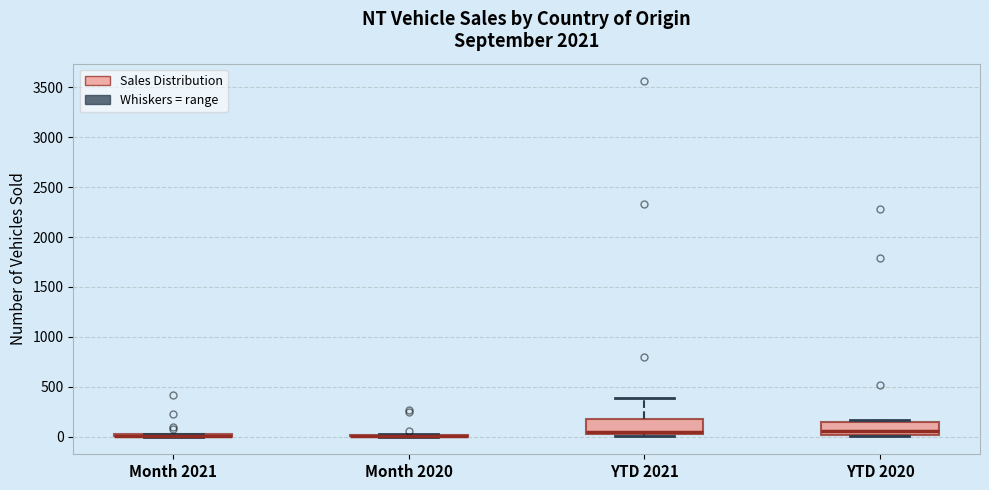

Reading left to right, transcribe this box plot: for each box, give where its median line is, the range the box spans, and where its two whiskers end, as read against the y-axis. The values are not printed on the chart, so give them approximately, as read against the axis.

Month 2021: box collapsed to a line at 0, whiskers 0 to 50
Month 2020: box collapsed to a line at 0, whiskers 0 to 0
YTD 2021: median 50, box 0 to 150, whiskers 0 to 400
YTD 2020: median 50, box 0 to 150, whiskers 0 to 150 (just above the box's upper edge)